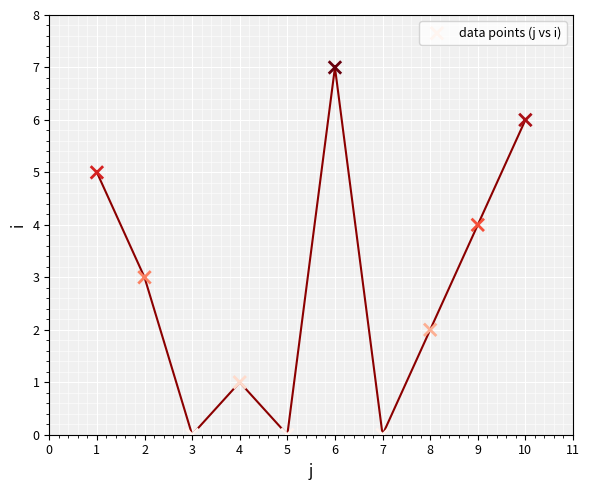

What is the range of Y values (max minus min)?

7